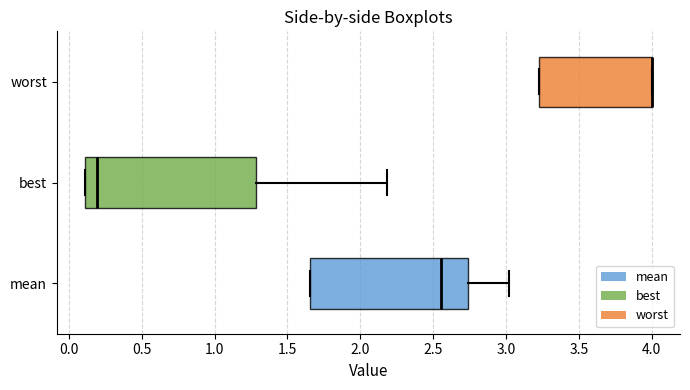

Where does the right whisker of the box for mean end on the x-axis? The values are not printed on the chart, so give them approximately, as read against the axis.

3.00